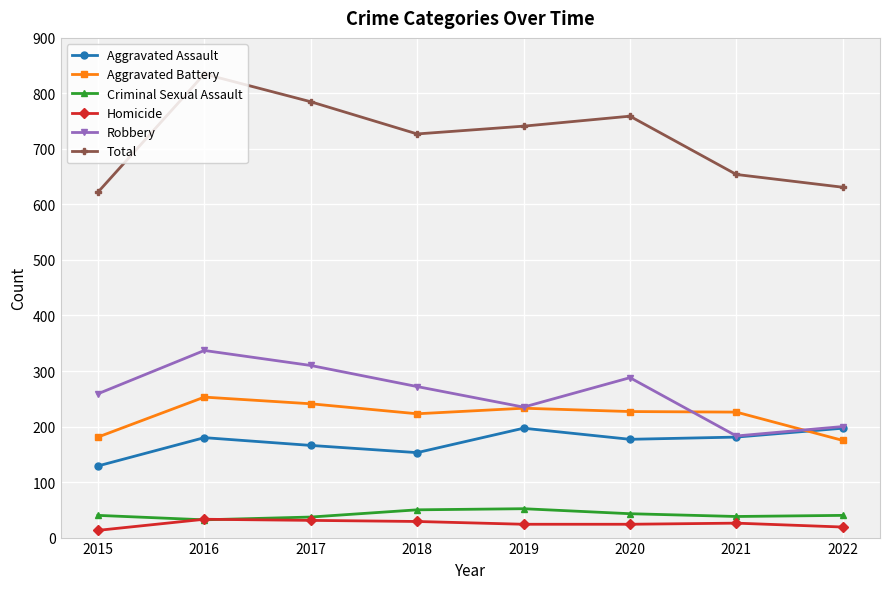

What is the sum of the Aggravated Battery values at 2015 and 2016?

434